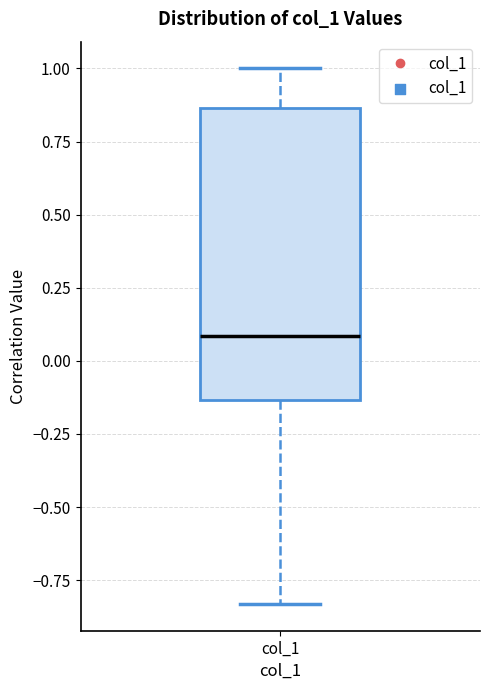

Read this box plot against the y-axis: the position of the median line, the range covered by the box, and the ends of both whiskers. The values are not printed on the chart, so give them approximately, as read against the axis.

median 0.10, box -0.15 to 0.85, whiskers -0.85 to 1.00